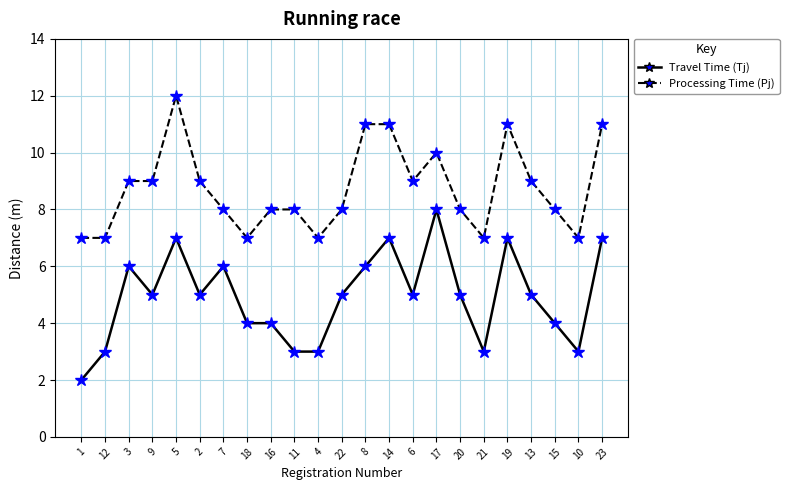

Reading left to right, transcribe all the data shown in this chart.

Travel Time (Tj): 1=2	12=3	3=6	9=5	5=7	2=5	7=6	18=4	16=4	11=3	4=3	22=5	8=6	14=7	6=5	17=8	20=5	21=3	19=7	13=5	15=4	10=3	23=7
Processing Time (Pj): 1=7	12=7	3=9	9=9	5=12	2=9	7=8	18=7	16=8	11=8	4=7	22=8	8=11	14=11	6=9	17=10	20=8	21=7	19=11	13=9	15=8	10=7	23=11